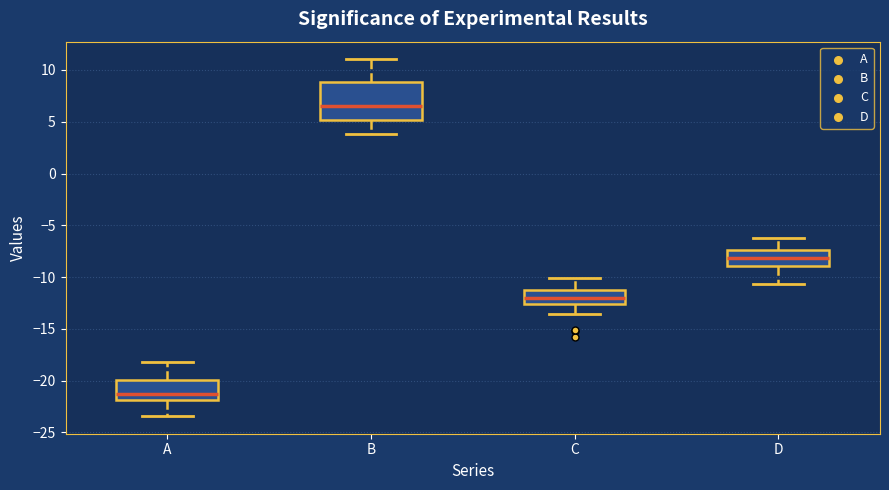

Which box is the tallest, from its lower edge to its upper edge?

B